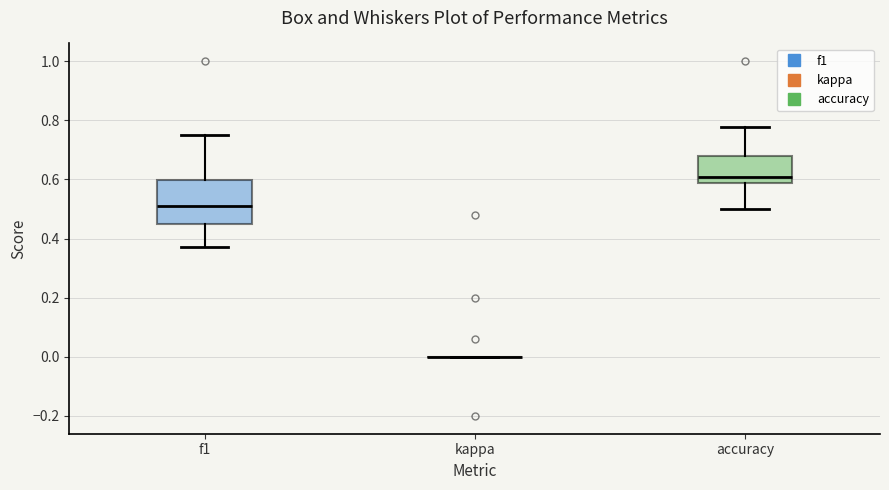

Reading left to right, transcribe this box plot: for each box, give where its median line is, the range the box spans, and where its two whiskers end, as read against the y-axis. The values are not printed on the chart, so give them approximately, as read against the axis.

f1: median 0.52, box 0.46 to 0.60, whiskers 0.38 to 0.76
kappa: box collapsed to a line at 0.00, whiskers 0.00 to 0.00
accuracy: median 0.60, box 0.58 to 0.68, whiskers 0.50 to 0.78